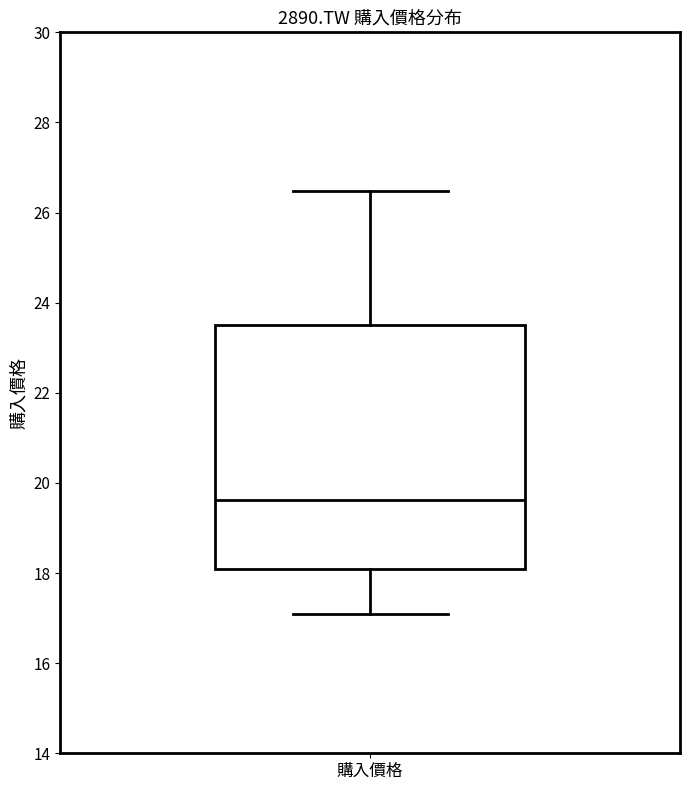

Where does the median line of the box for 購入價格 sit on the y-axis? The values are not printed on the chart, so give them approximately, as read against the axis.

19.6